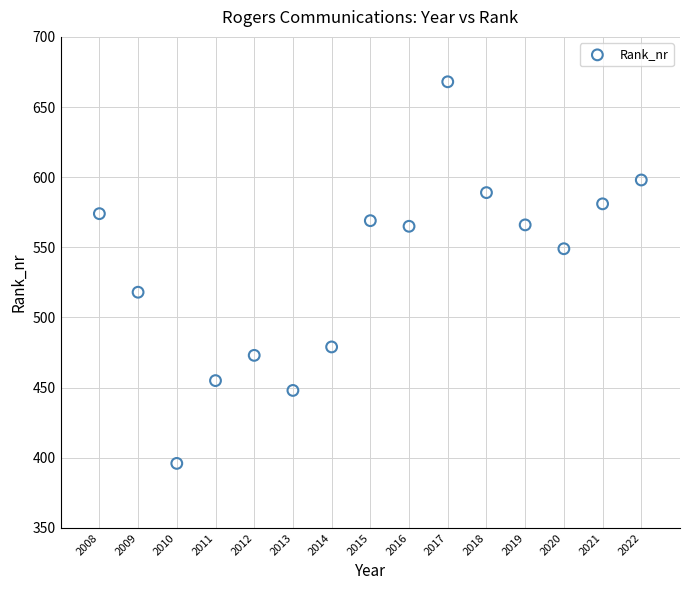

What is the range of Y values (max minus min)?

272